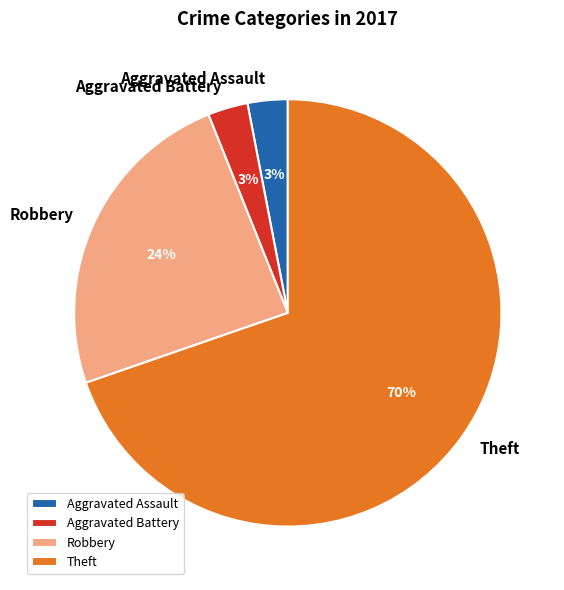

The Theft slice represents 78% of the pie. True or false?

False